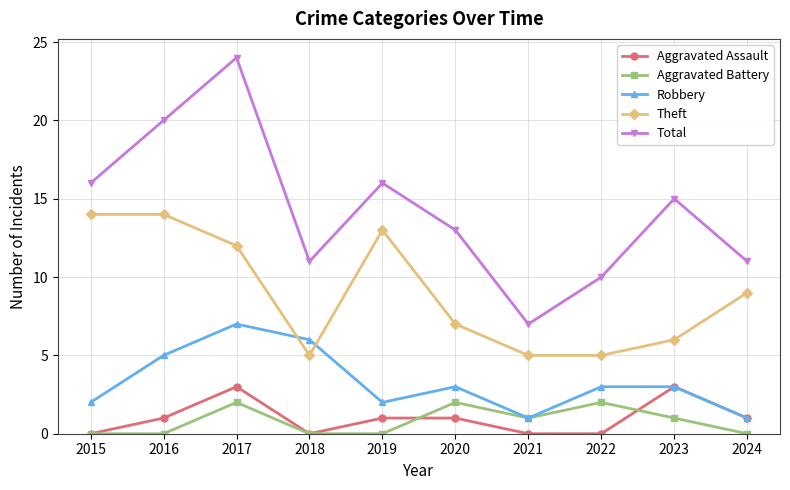

What is the spread (max minus min) of values at 2022?

10